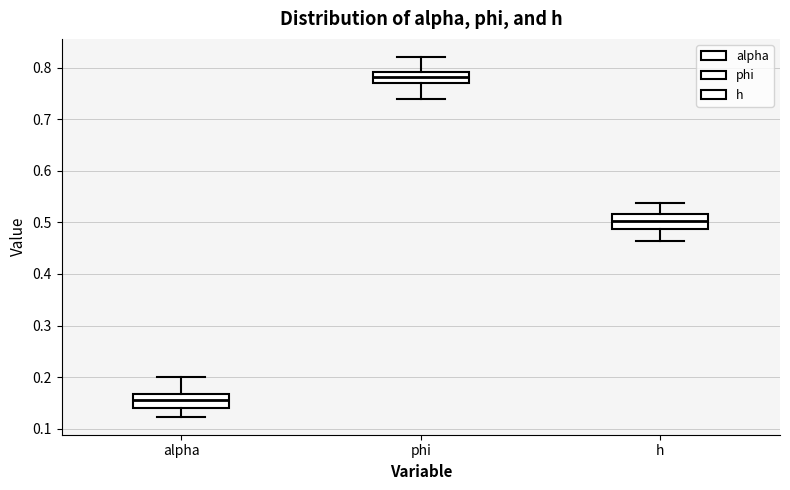

Reading left to right, read every box against the y-axis: the position of its median line, the range the box covers, and the ends of its whiskers. The values are not printed on the chart, so give them approximately, as read against the axis.

alpha: median 0.16, box 0.14 to 0.17, whiskers 0.12 to 0.20
phi: median 0.78, box 0.77 to 0.79, whiskers 0.74 to 0.82
h: median 0.50, box 0.49 to 0.52, whiskers 0.46 to 0.54